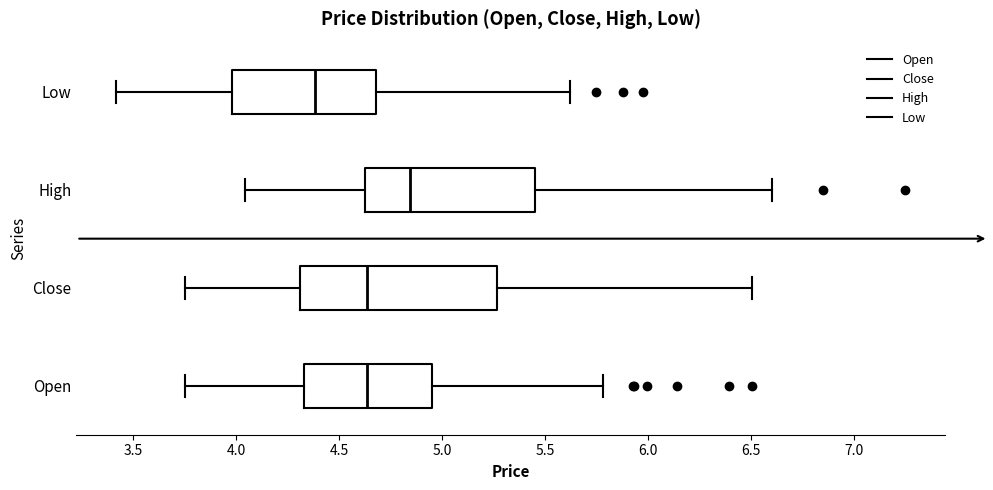

Where does the median line of the box for Close sit on the x-axis? The values are not printed on the chart, so give them approximately, as read against the axis.

4.65